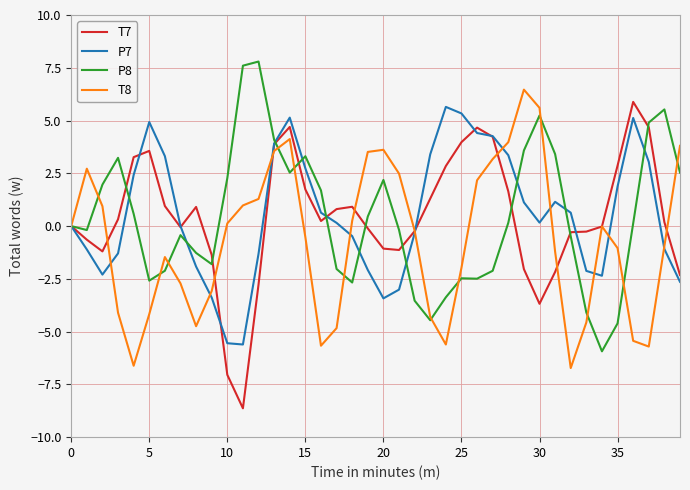

What is the average value of the T7 series?

0.5